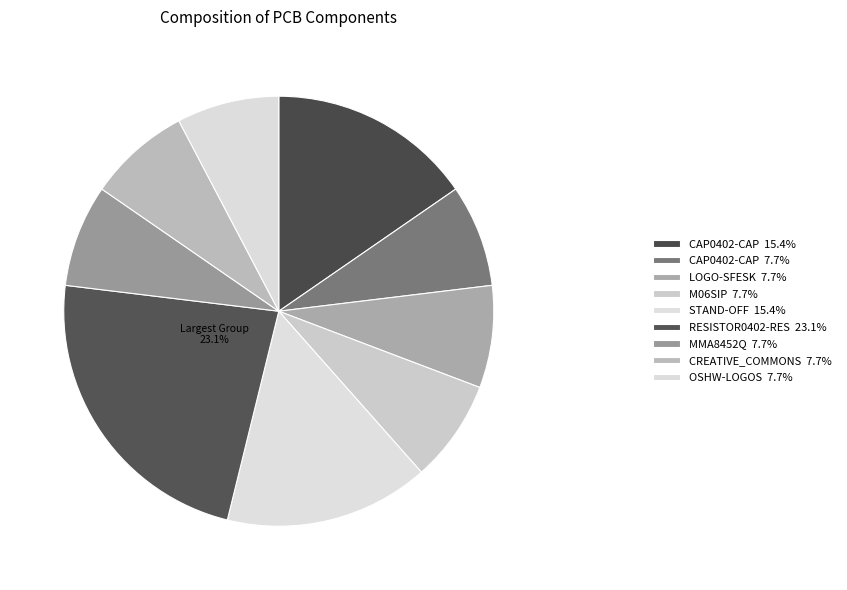

What percentage is the MMA8452Q slice, to the nearest percent?

8%